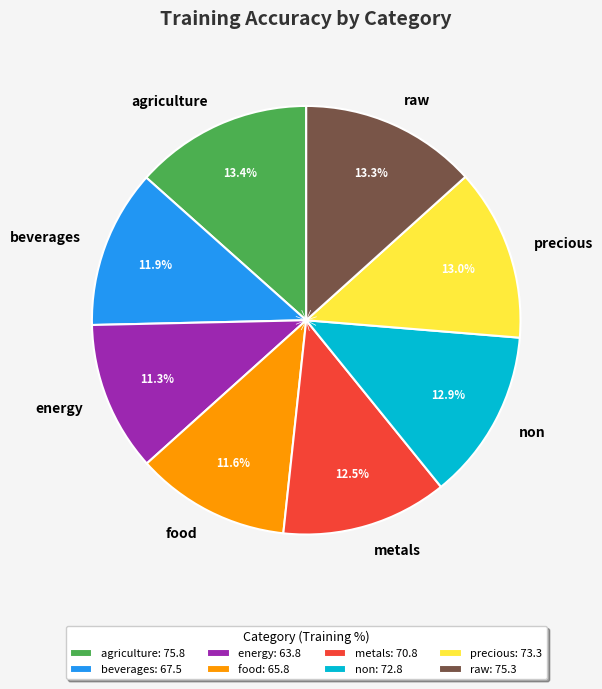

What percentage is the energy slice, to the nearest percent?

11%